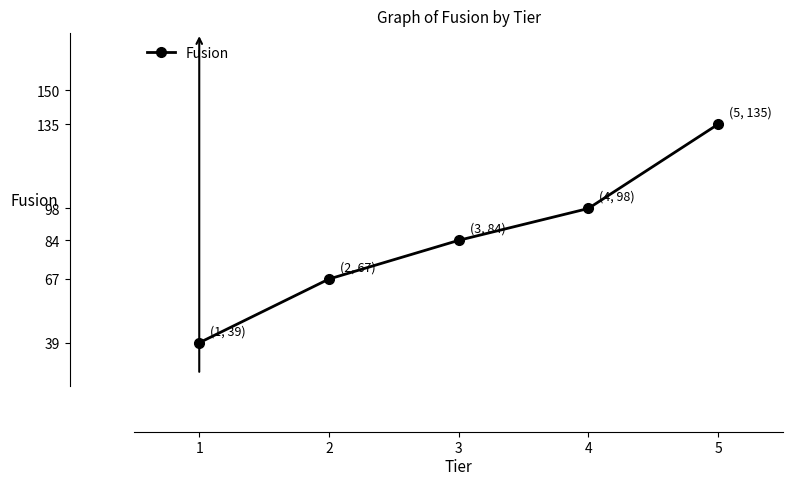

Reading right to left, extract all data points from this chart.

5=135	4=98	3=84	2=67	1=39